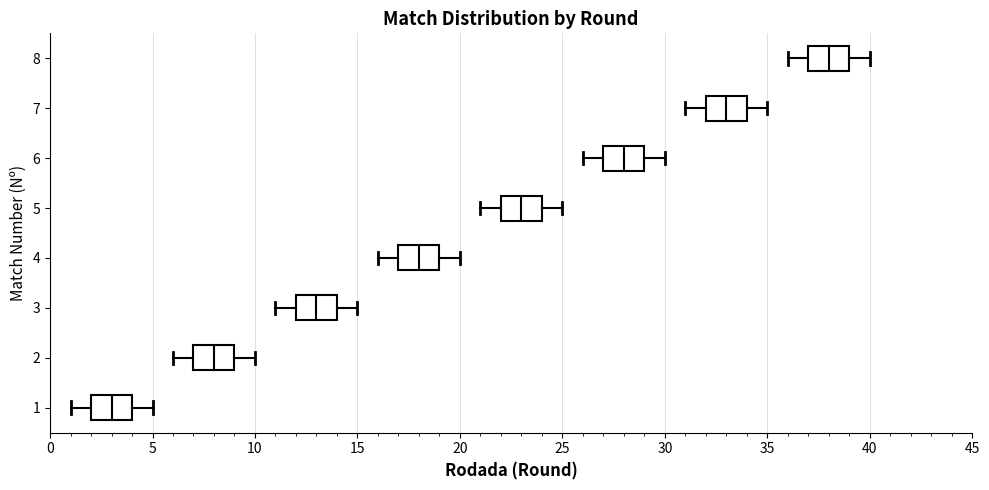

Which box's median line is the furthest to the left?

1